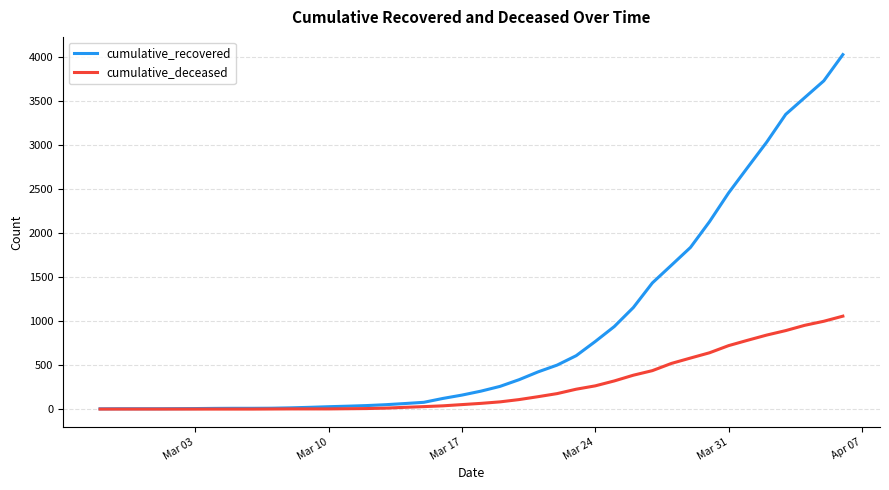

What is the highest value of the cumulative_recovered series?

4028